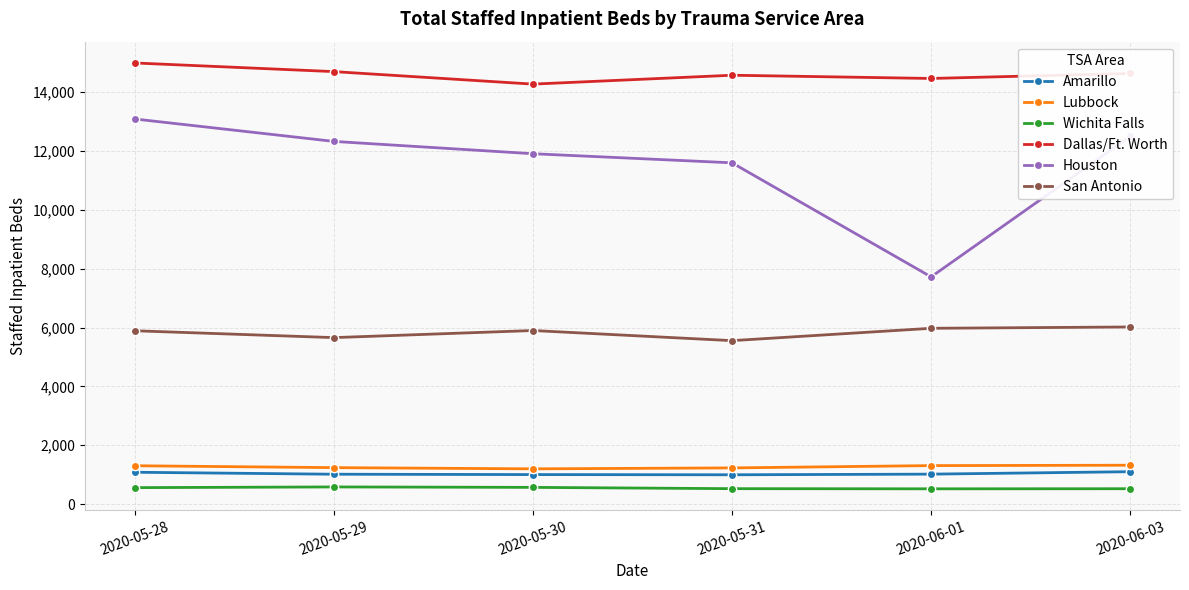

At which category is the sum across all series the highest?

2020-05-28